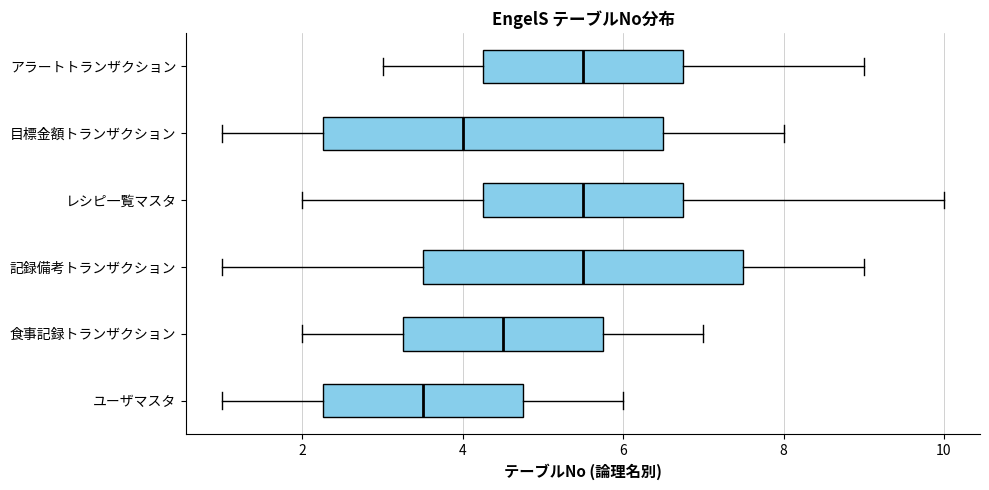

Reading bottom to top, transcribe this box plot: for each box, give where its median line is, the range the box spans, and where its two whiskers end, as read against the x-axis. The values are not printed on the chart, so give them approximately, as read against the axis.

ユーザマスタ: median 3.6, box 2.2 to 4.8, whiskers 1.0 to 6.0
食事記録トランザクション: median 4.6, box 3.2 to 5.8, whiskers 2.0 to 7.0
記録備考トランザクション: median 5.6, box 3.6 to 7.6, whiskers 1.0 to 9.0
レシピ一覧マスタ: median 5.6, box 4.2 to 6.8, whiskers 2.0 to 10.0
目標金額トランザクション: median 4.0, box 2.2 to 6.6, whiskers 1.0 to 8.0
アラートトランザクション: median 5.6, box 4.2 to 6.8, whiskers 3.0 to 9.0